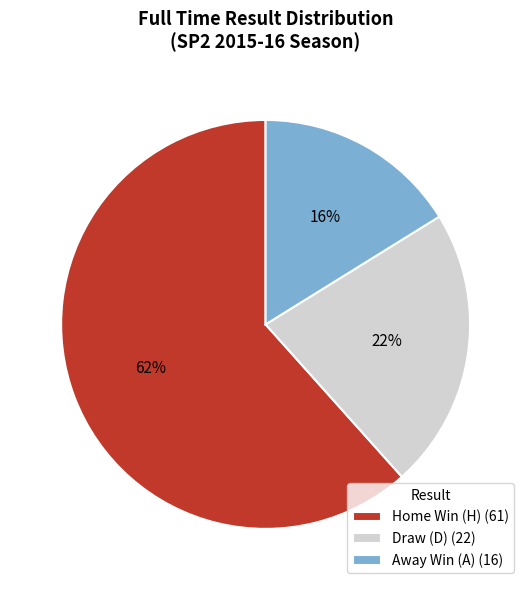

Combined, do Away Win (A) (16) and Home Win (H) (61) account for over 50%?

Yes